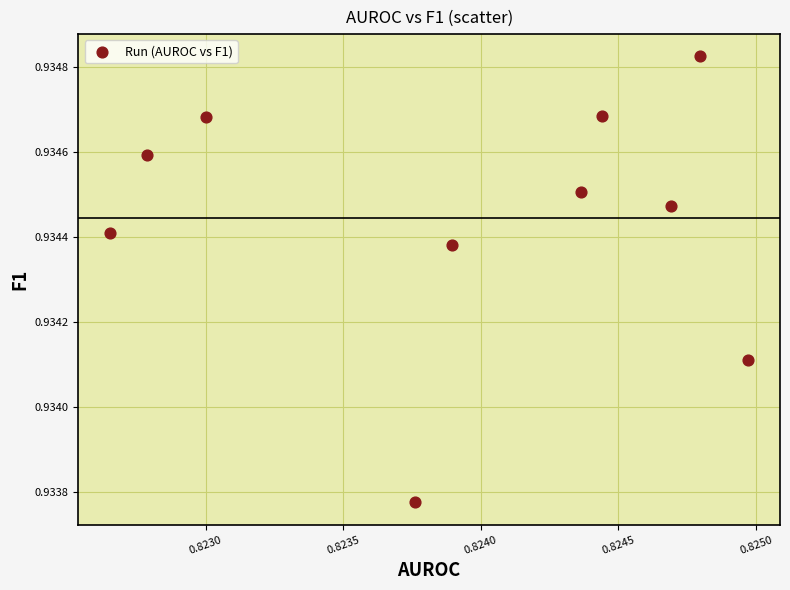

What is the average X value?

0.8